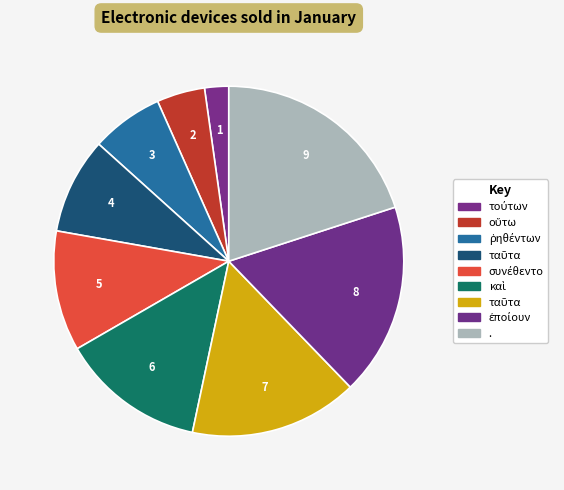

Count the number of slices in the pie.

9